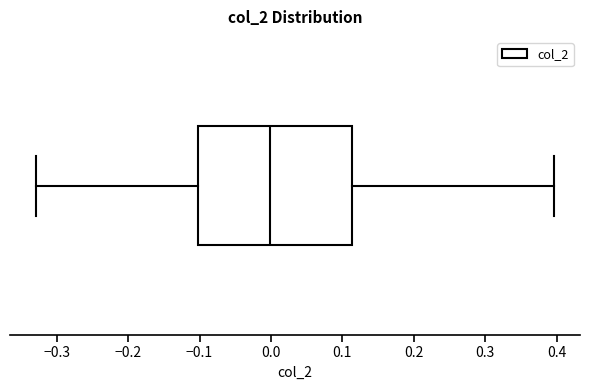

Transcribe this box plot: give where the median line is, the range the box spans, and where the two whiskers end, as read against the x-axis. The values are not printed on the chart, so give them approximately, as read against the axis.

median 0.00, box -0.10 to 0.11, whiskers -0.33 to 0.40